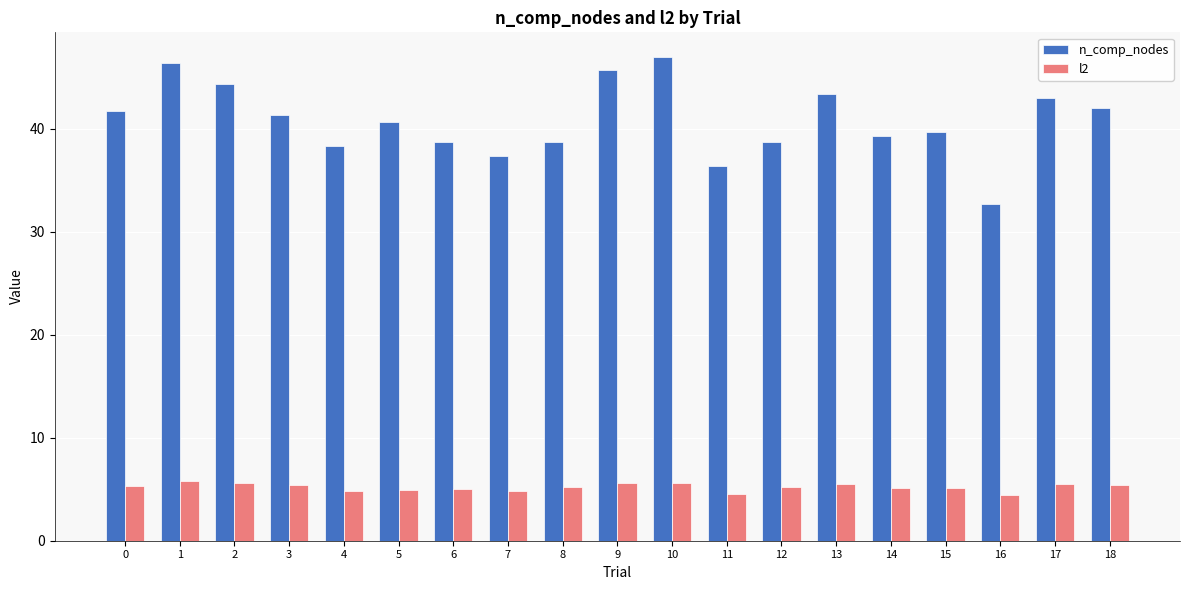

What is the spread (max minus min) of values at 15?

34.6